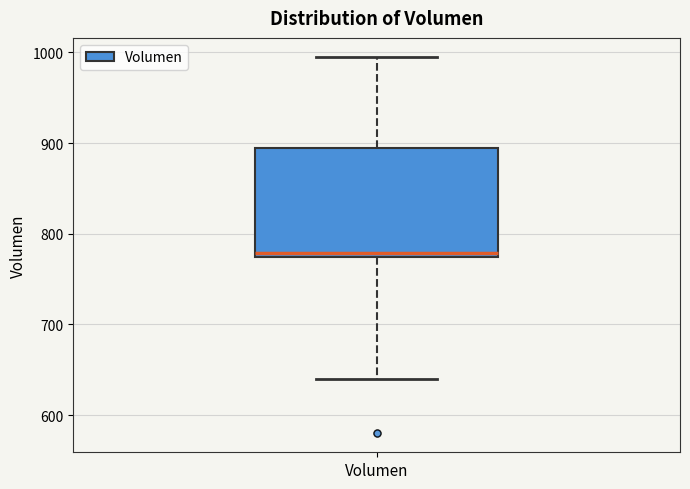

Transcribe this box plot: give where the median line is, the range the box spans, and where the two whiskers end, as read against the y-axis. The values are not printed on the chart, so give them approximately, as read against the axis.

median 780, box 770 to 890, whiskers 640 to 1000